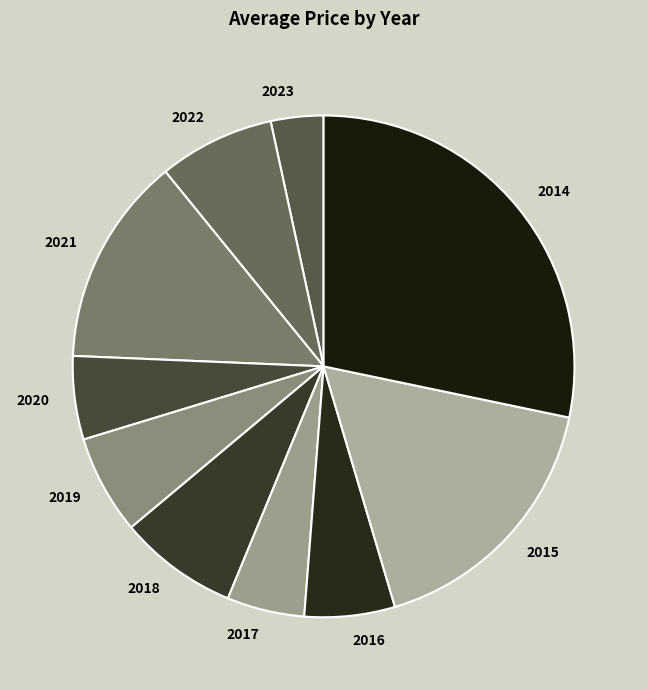

Combined, do 2023 and 2018 account for over 50%?

No